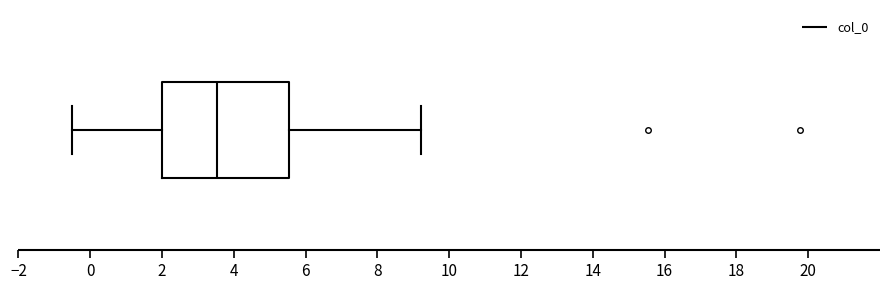

Transcribe this box plot: give where the median line is, the range the box spans, and where the two whiskers end, as read against the x-axis. The values are not printed on the chart, so give them approximately, as read against the axis.

median 3.6, box 2.0 to 5.6, whiskers -0.6 to 9.2